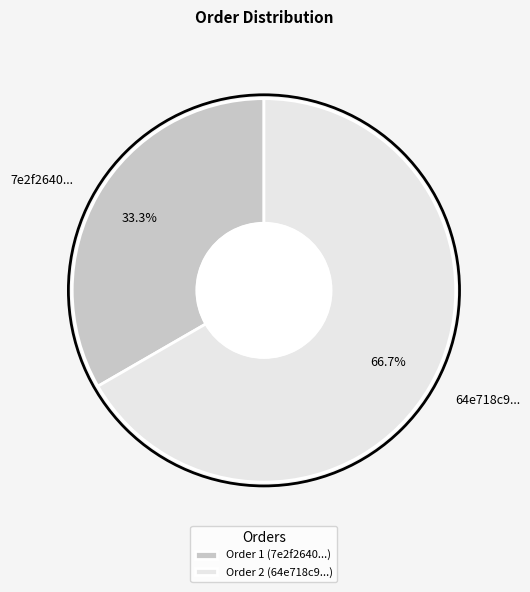

What is the ratio of the value at 7e2f2640... to the value at 64e718c9...?

0.5